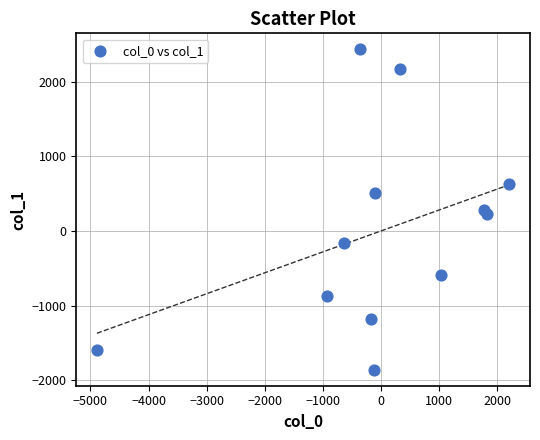

What is the range of X values (max minus min)?

7101.6